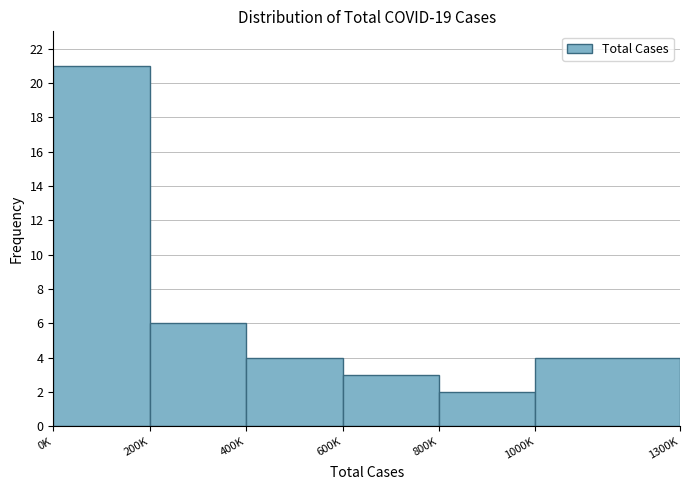

Reading left to right, extract all data points from this chart.

0K=21	200K=6	400K=4	600K=3	800K=2	1000K=4